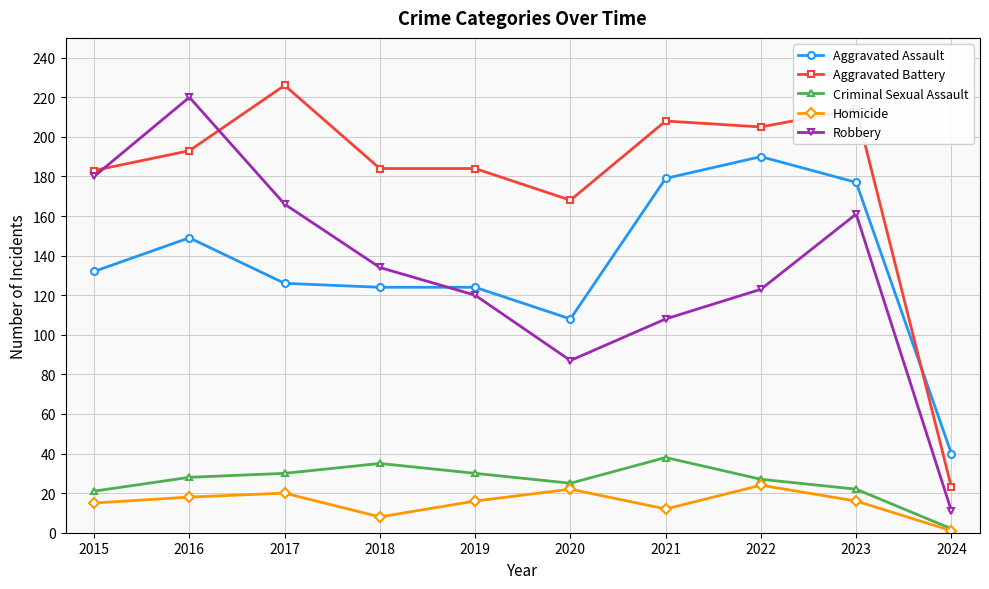

The value of Aggravated Battery at 2024 is 7. True or false?

False